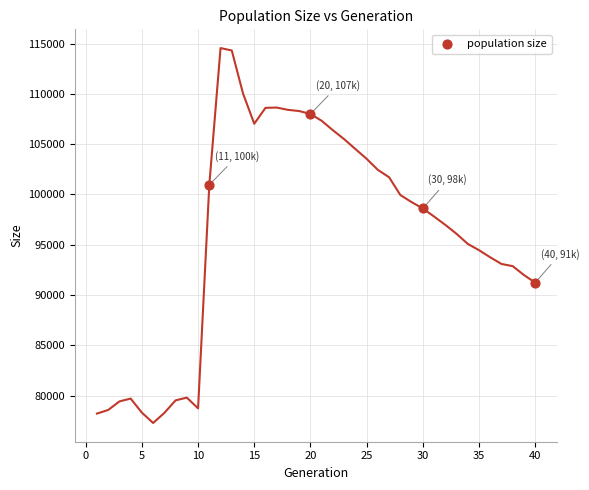

What is the range of X values (max minus min)?

29